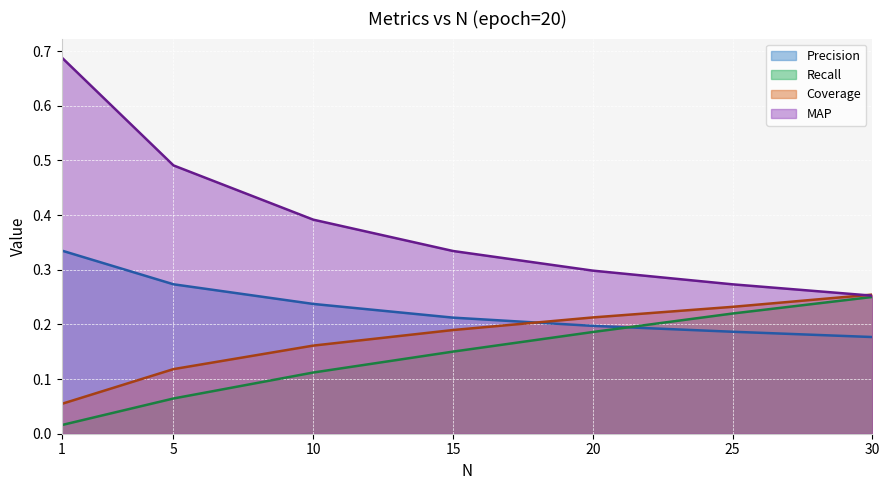

Does the chart display data point markers on the line(s)?

No